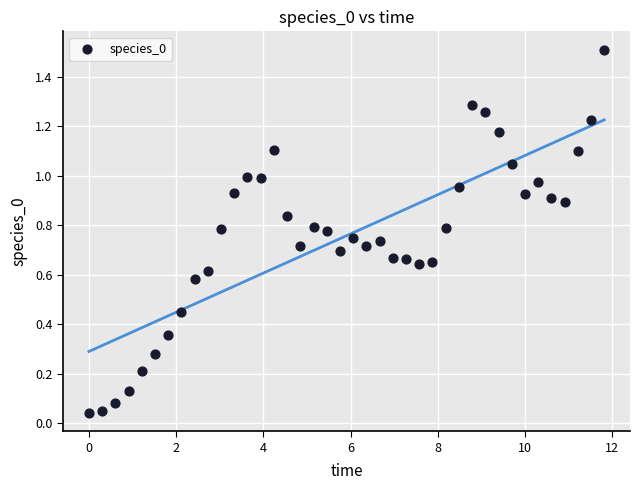

What is the range of X values (max minus min)?

11.8